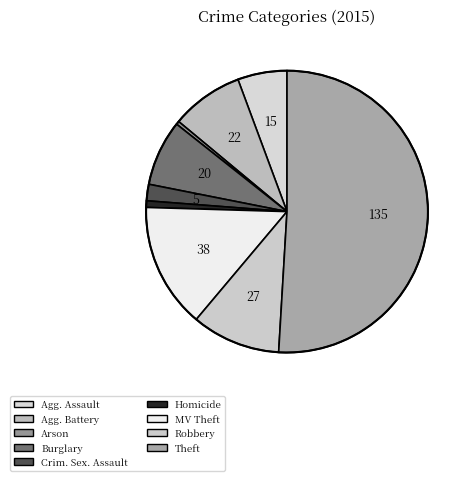

How many slices are in this pie chart?

9